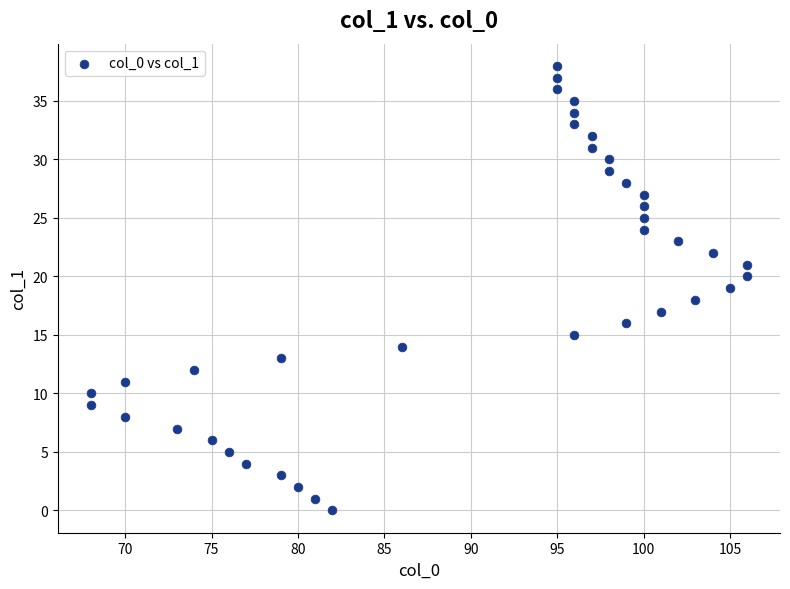

What is the range of X values (max minus min)?

38